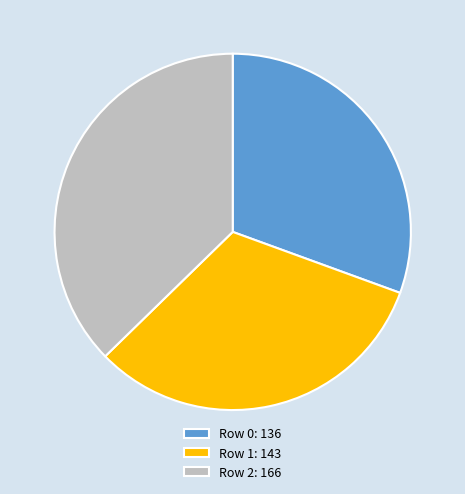

Approximately how many times larger is the value at Row 2 compared to Row 1?

1.2